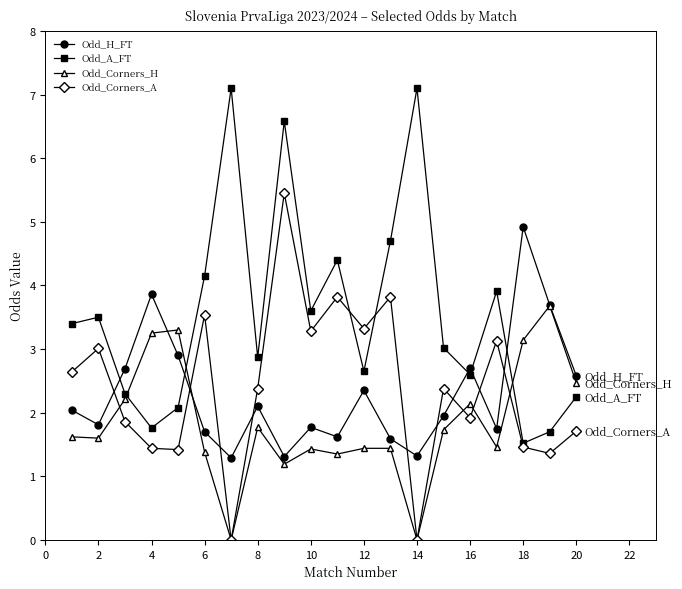

Which series has the largest total across all categories?

Odd_A_FT